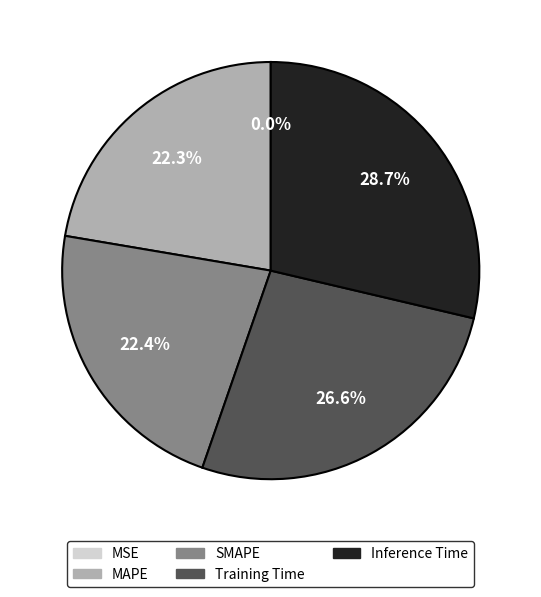

Combined, do Inference Time and SMAPE account for over 50%?

Yes